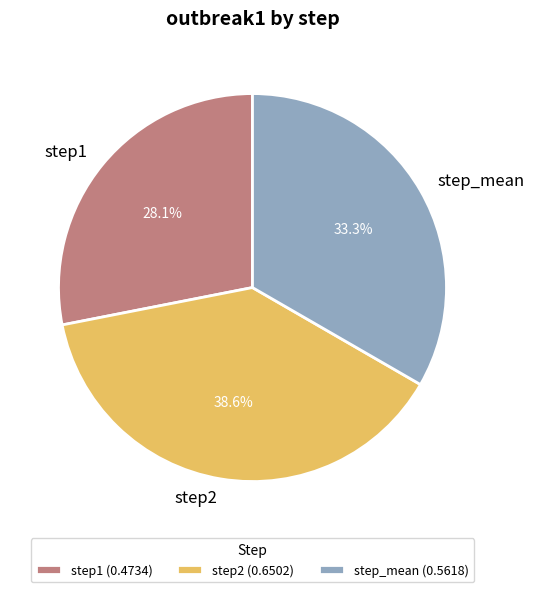

How many slices are in this pie chart?

3